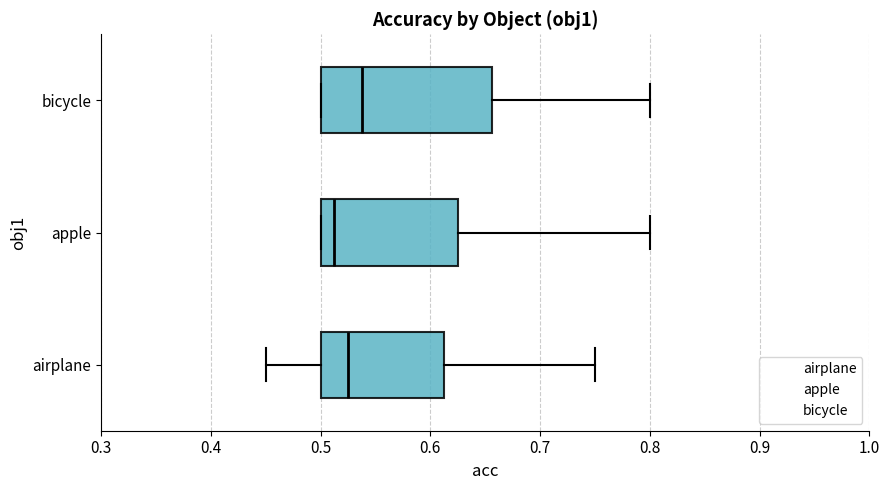

Which box's median line is the furthest to the left?

apple